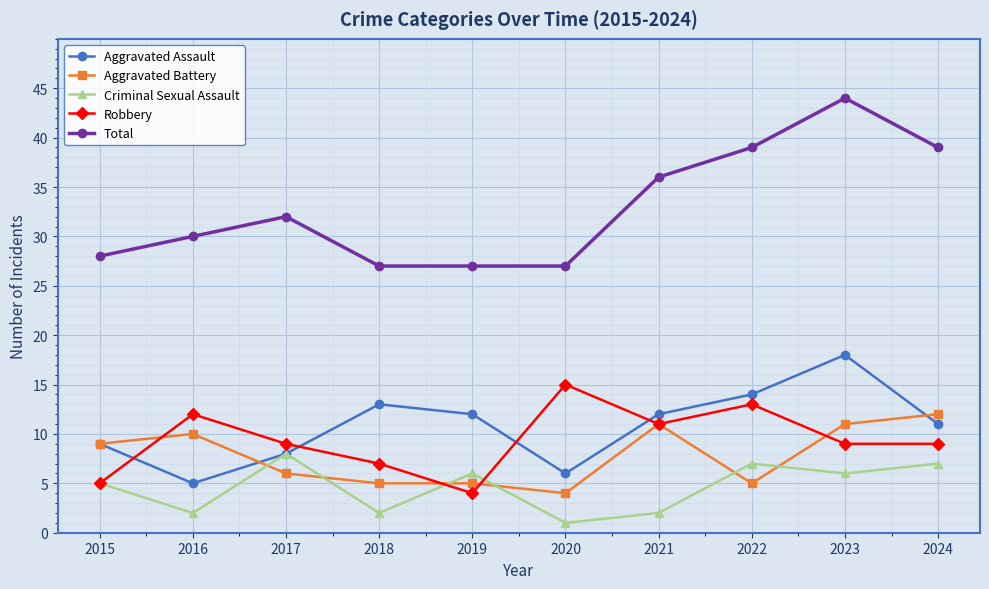

Reading left to right, what are all the values shown in this chart?

Aggravated Assault: 9	5	8	13	12	6	12	14	18	11
Aggravated Battery: 9	10	6	5	5	4	11	5	11	12
Criminal Sexual Assault: 5	2	8	2	6	1	2	7	6	7
Robbery: 5	12	9	7	4	15	11	13	9	9
Total: 28	30	32	27	27	27	36	39	44	39